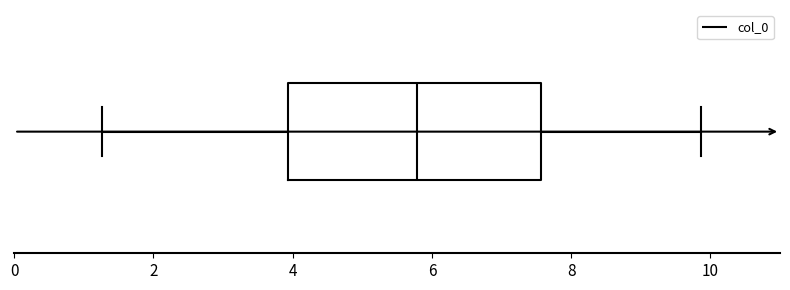

Read this box plot against the x-axis: the position of the median line, the range covered by the box, and the ends of both whiskers. The values are not printed on the chart, so give them approximately, as read against the axis.

median 5.8, box 4.0 to 7.6, whiskers 1.2 to 9.8